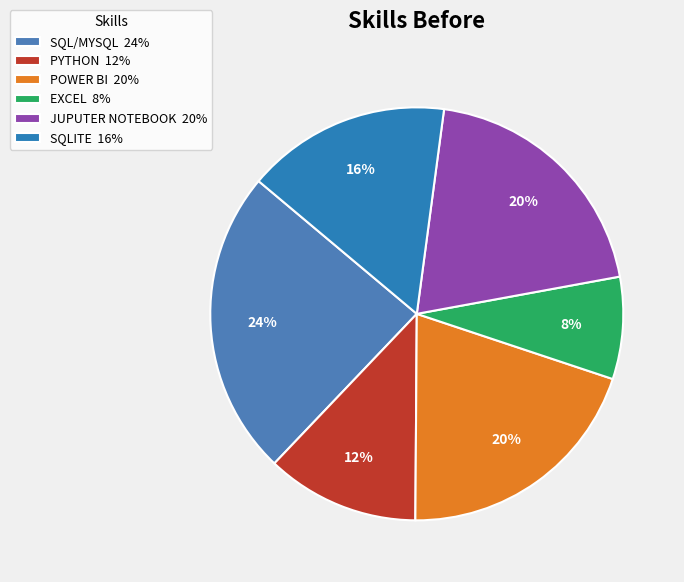

Which category has the biggest portion of the pie?

SQL/MYSQL